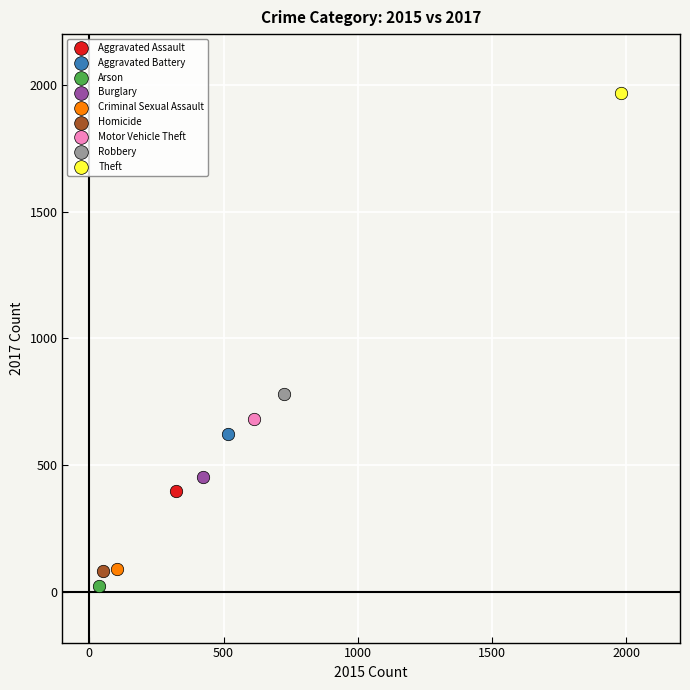

What are all the series names shown in the legend?

Aggravated Assault, Aggravated Battery, Arson, Burglary, Criminal Sexual Assault, Homicide, Motor Vehicle Theft, Robbery, Theft